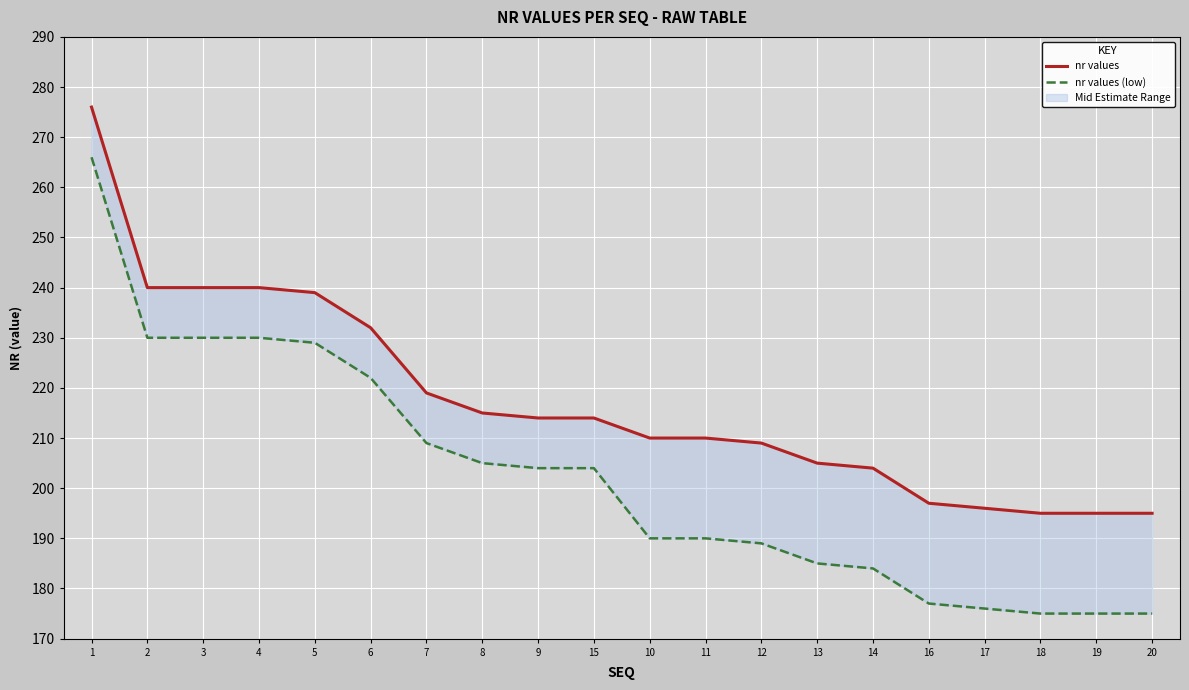

What is the sum of all nr values values?

4345